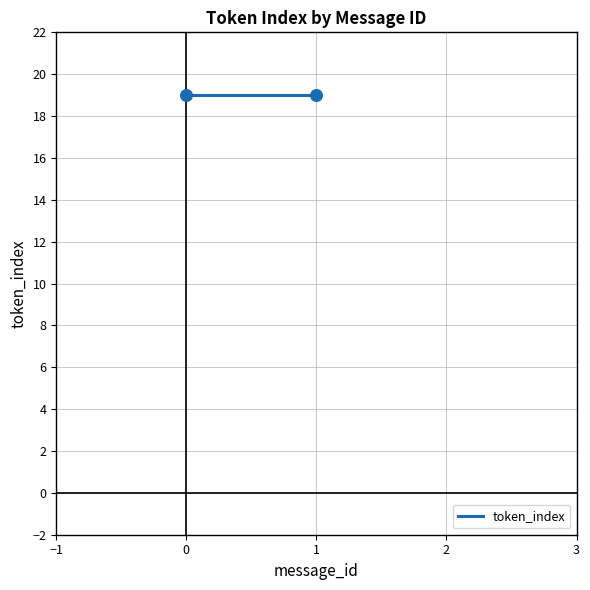

Between 7 and 6, which is larger?

7